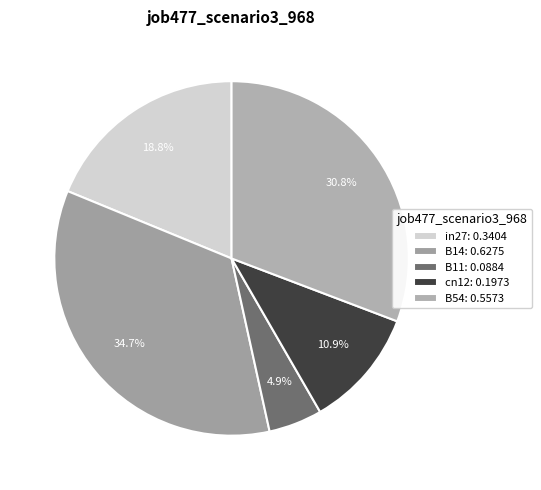

How many segments does this pie chart have?

5